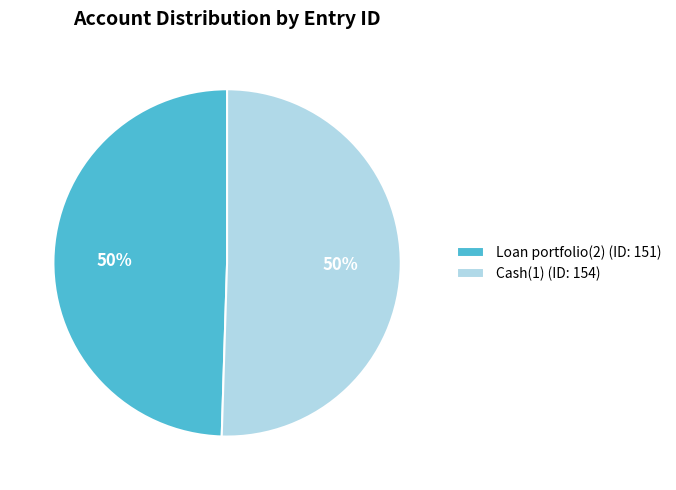

Is the sum of Loan portfolio(2) (ID: 151) and Cash(1) (ID: 154) greater than half?

Yes